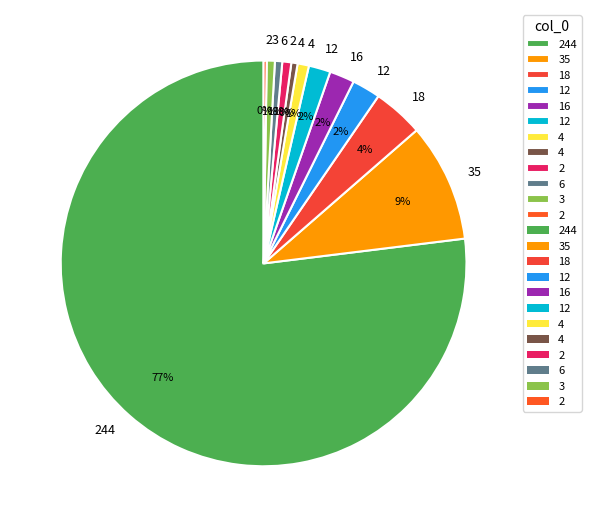

Does any single category account for the majority?

Yes